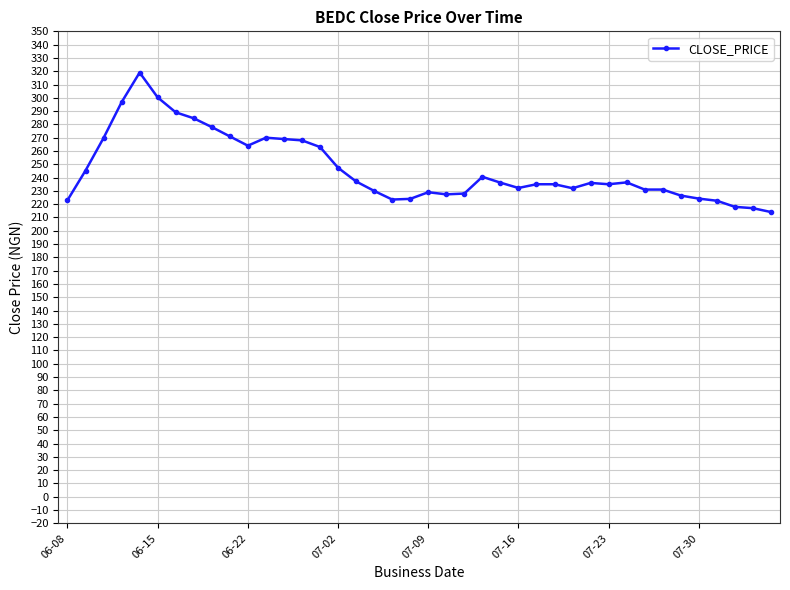

What is the value of the 32nd point from the left?

236.4